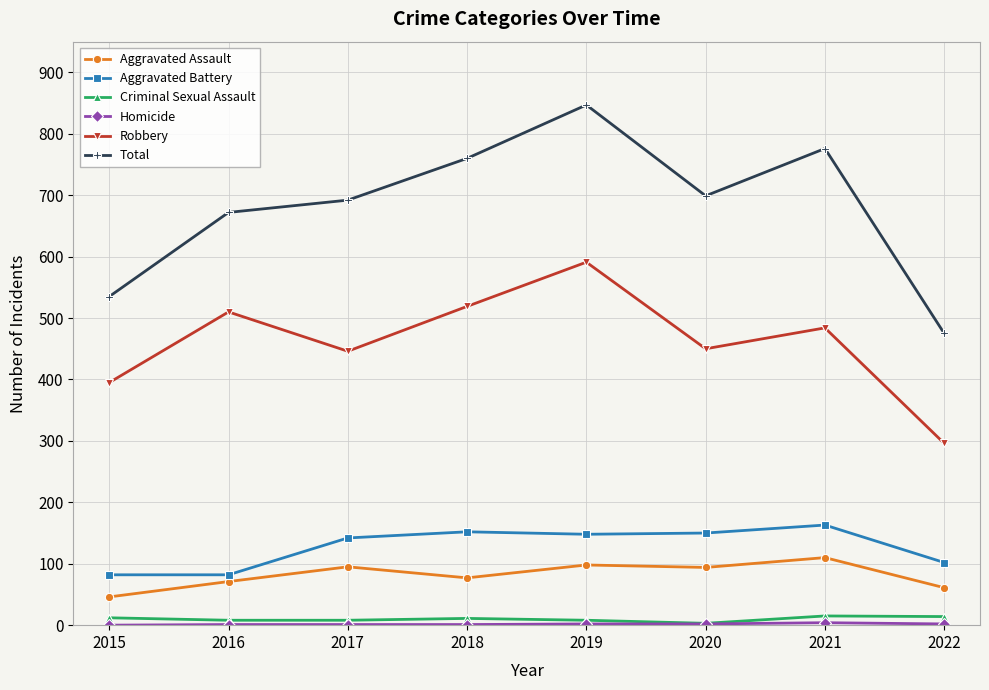

Between 2017 and 2022, which series saw the biggest shift?

Total